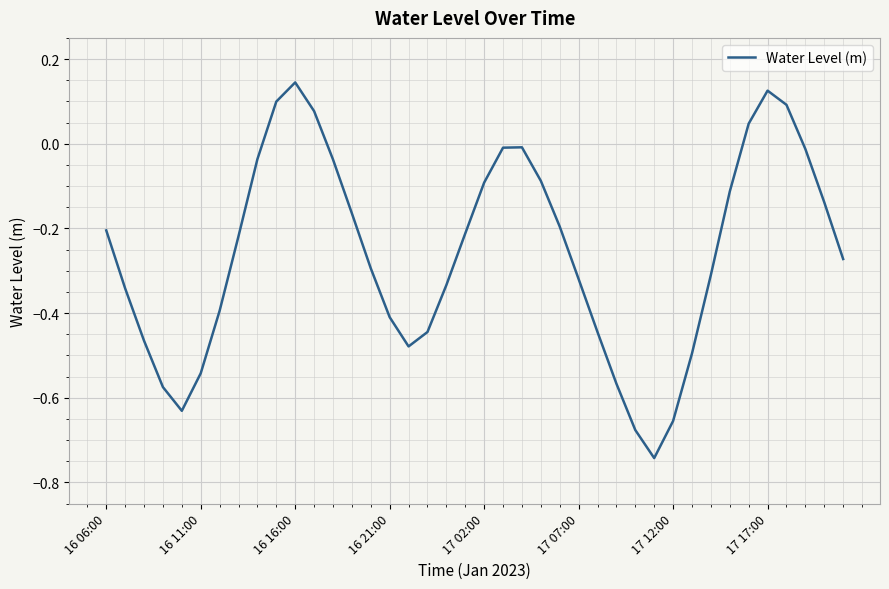

What is the smallest value displayed?

-0.7